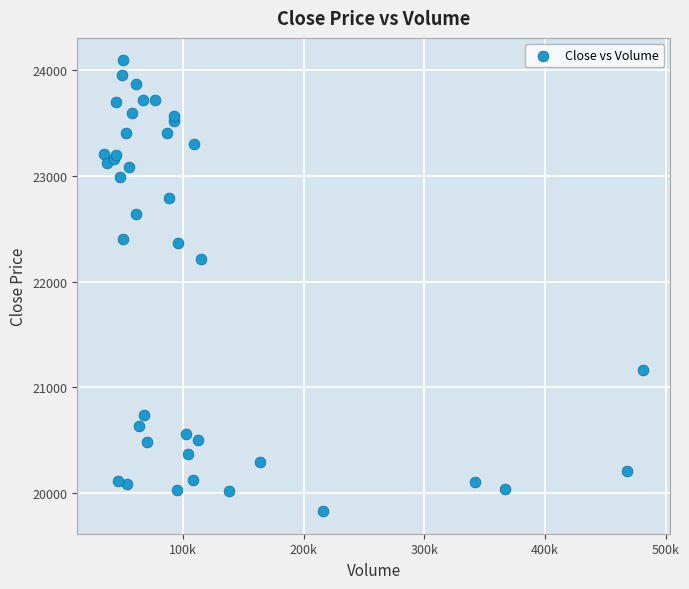

What Y value in the scatter plot is closest to 21961?

22211.3